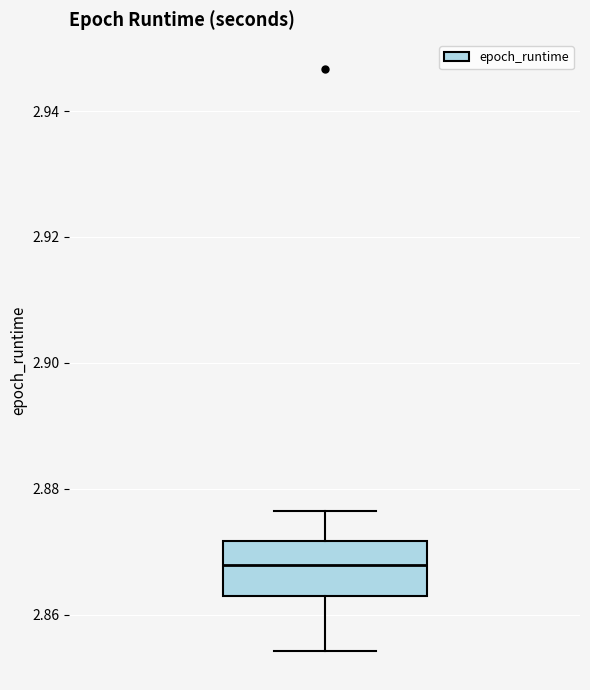

Read this box plot against the y-axis: the position of the median line, the range covered by the box, and the ends of both whiskers. The values are not printed on the chart, so give them approximately, as read against the axis.

median 2.868, box 2.864 to 2.872, whiskers 2.854 to 2.876